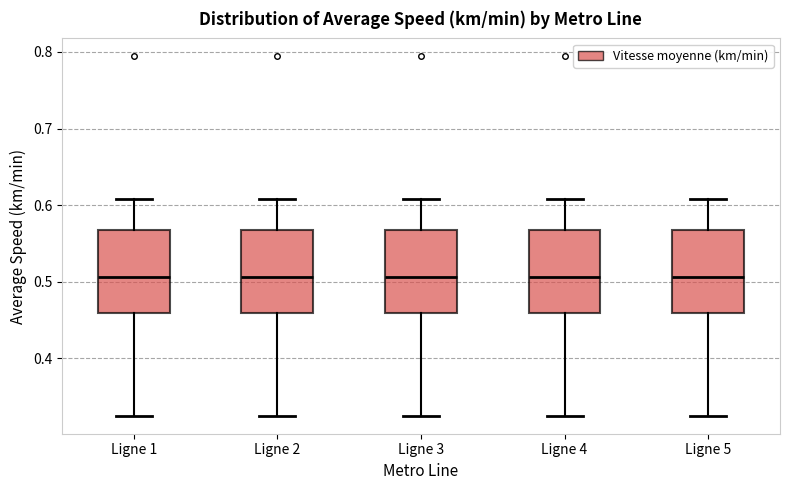

Reading left to right, transcribe this box plot: for each box, give where its median line is, the range the box spans, and where its two whiskers end, as read against the y-axis. The values are not printed on the chart, so give them approximately, as read against the axis.

Ligne 1: median 0.51, box 0.46 to 0.57, whiskers 0.33 to 0.61
Ligne 2: median 0.51, box 0.46 to 0.57, whiskers 0.33 to 0.61
Ligne 3: median 0.51, box 0.46 to 0.57, whiskers 0.33 to 0.61
Ligne 4: median 0.51, box 0.46 to 0.57, whiskers 0.33 to 0.61
Ligne 5: median 0.51, box 0.46 to 0.57, whiskers 0.33 to 0.61